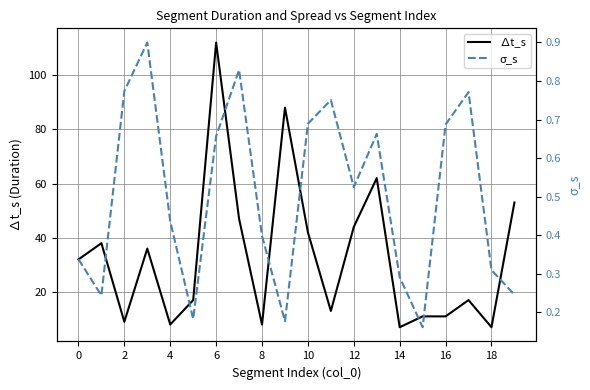

What are all the series names shown in the legend?

∆t_s, σ_s